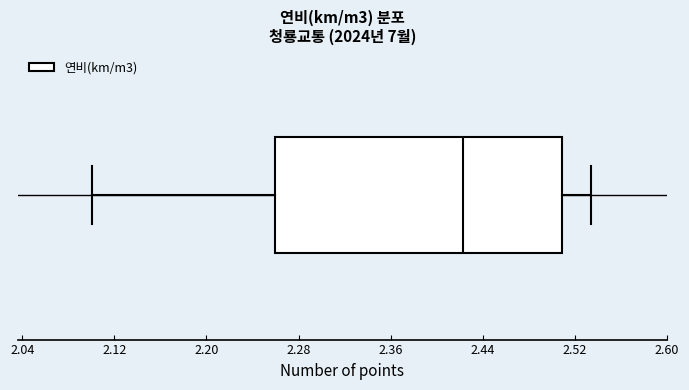

Read this box plot against the x-axis: the position of the median line, the range covered by the box, and the ends of both whiskers. The values are not printed on the chart, so give them approximately, as read against the axis.

median 2.42, box 2.26 to 2.51, whiskers 2.10 to 2.53